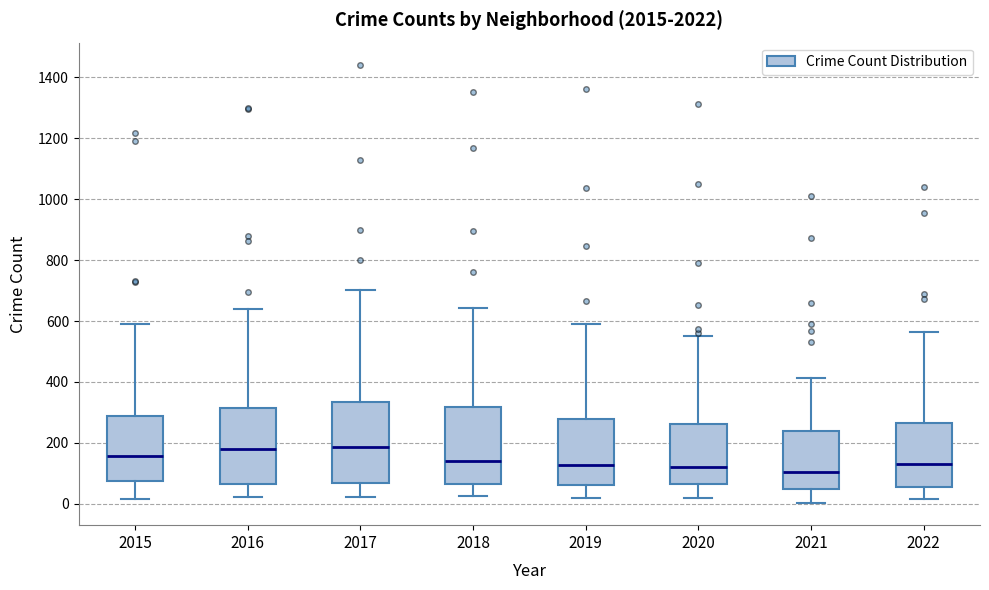

Where is the upper edge of the box at x = 2019 on the y-axis? The values are not printed on the chart, so give them approximately, as read against the axis.

280